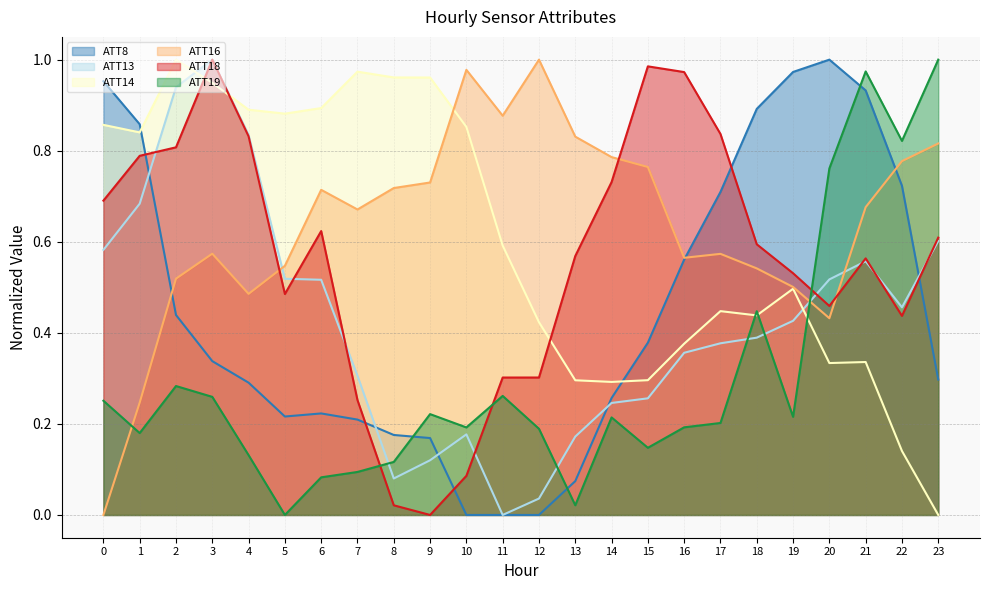

In ATT16, how many points are lower than both neighbors (excluding endpoints)?

5